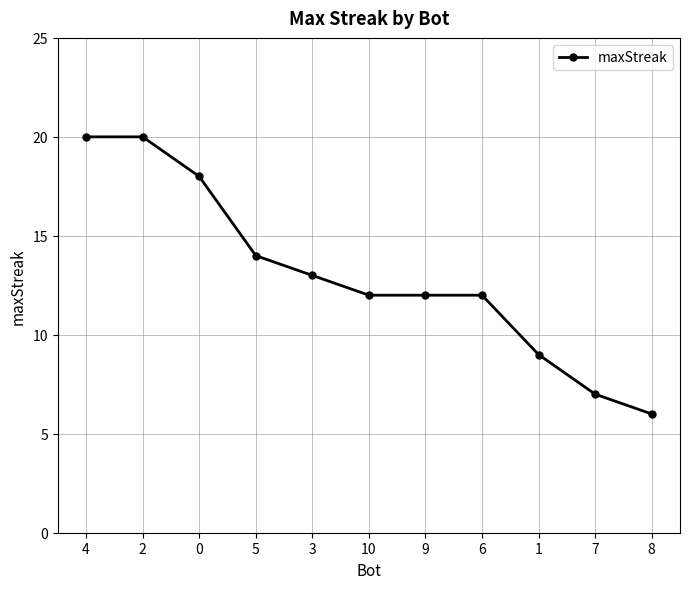

What is the minimum value shown in the chart?

6